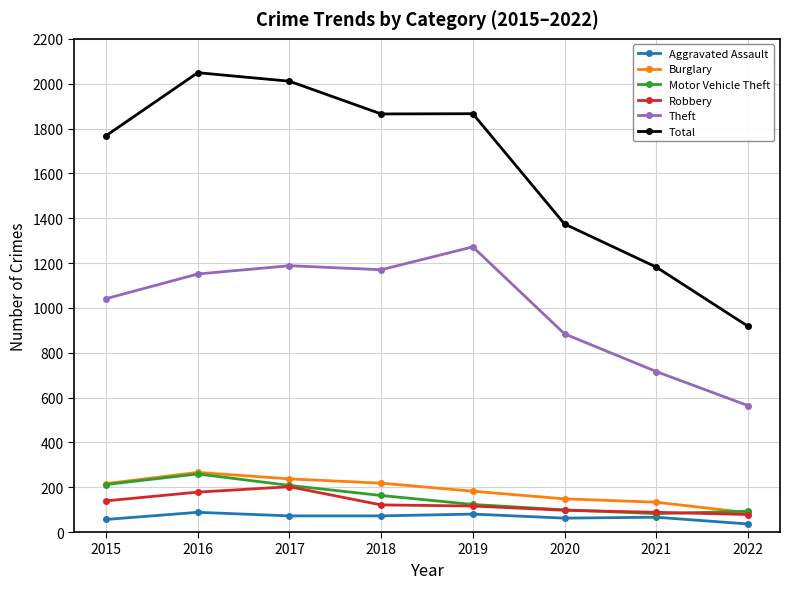

What is the average value of the Robbery series?

127